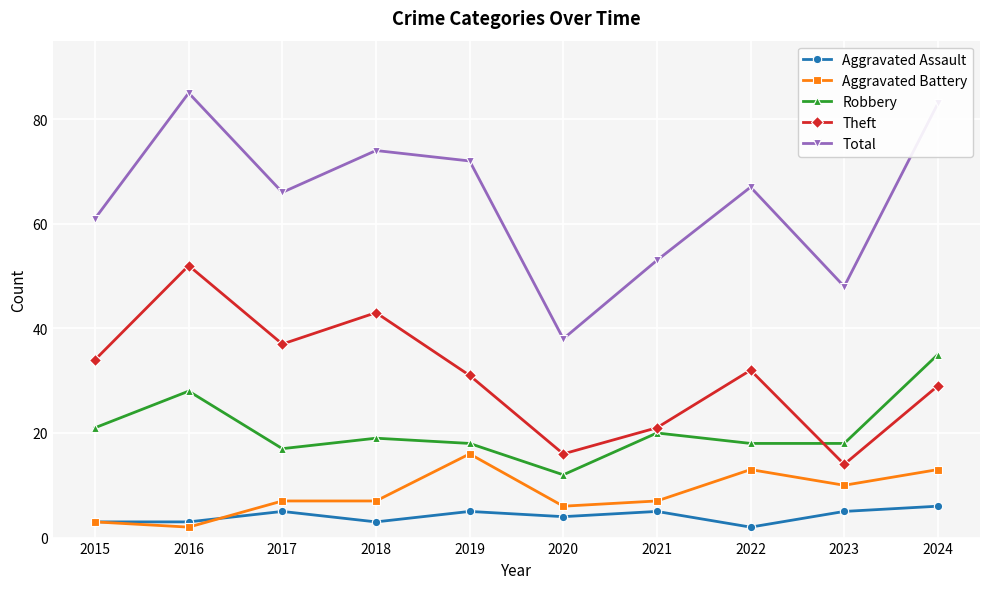

True or false: Robbery and Aggravated Battery intersect in this chart.

False